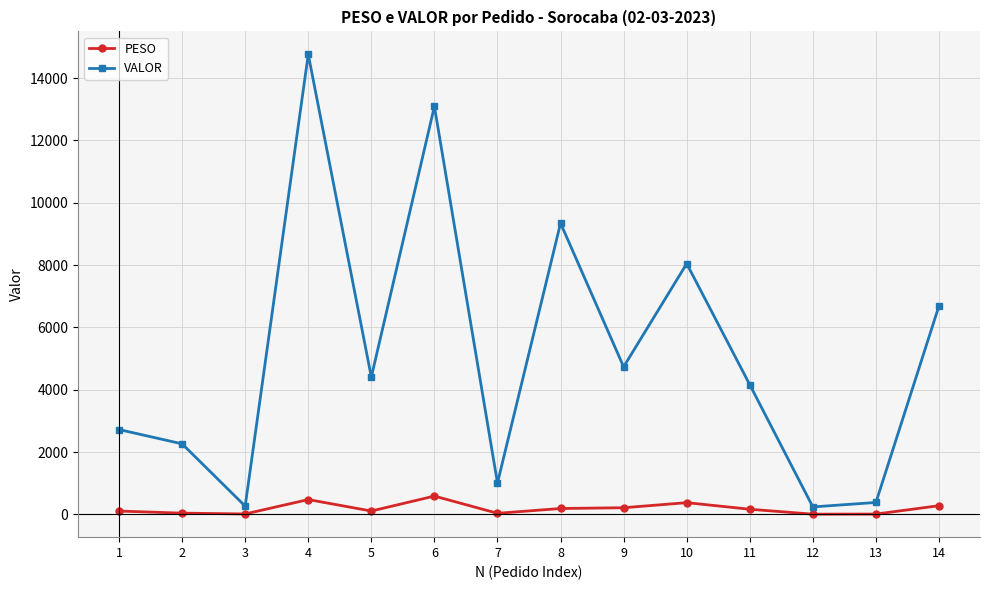

What value does the PESO series have at 2?

39.0